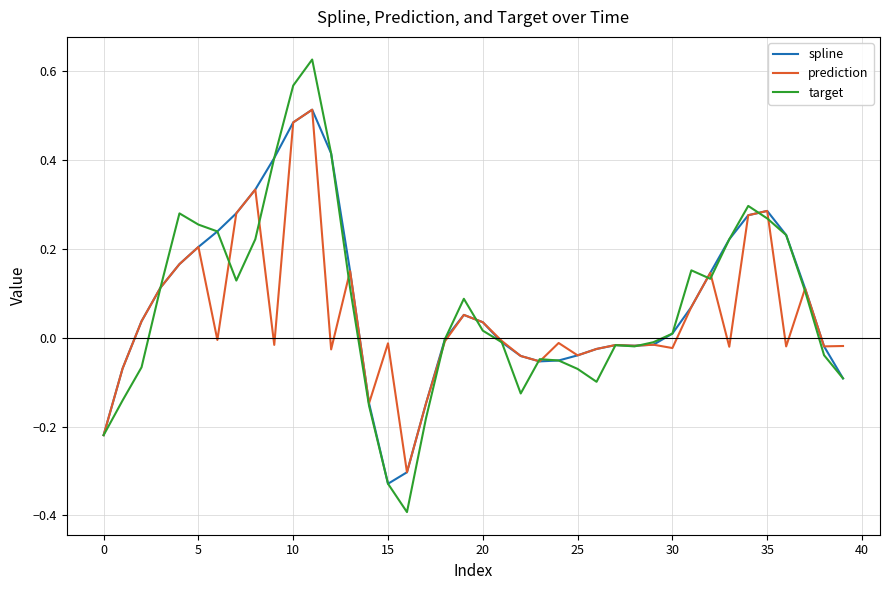

What is the minimum value shown in the chart?

-0.4